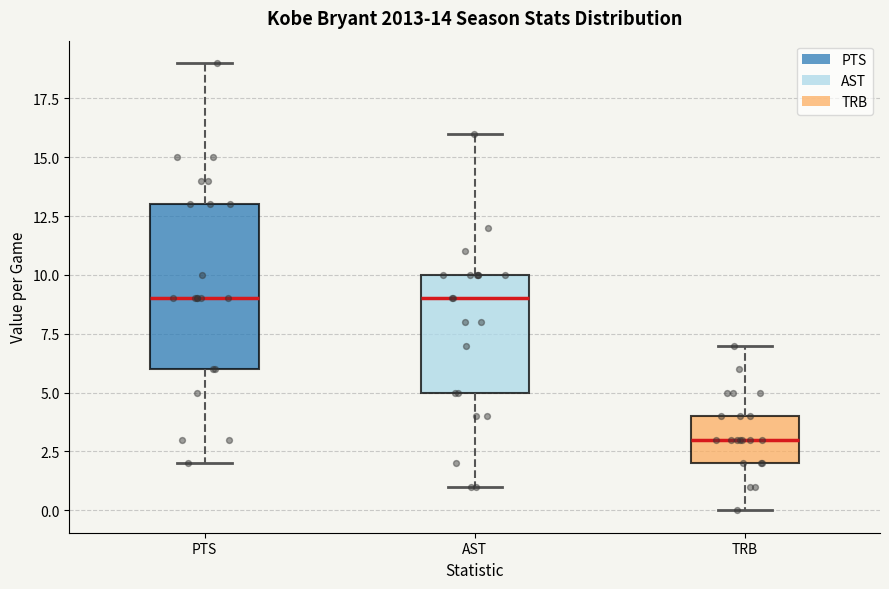

Which box is the tallest, from its lower edge to its upper edge?

PTS